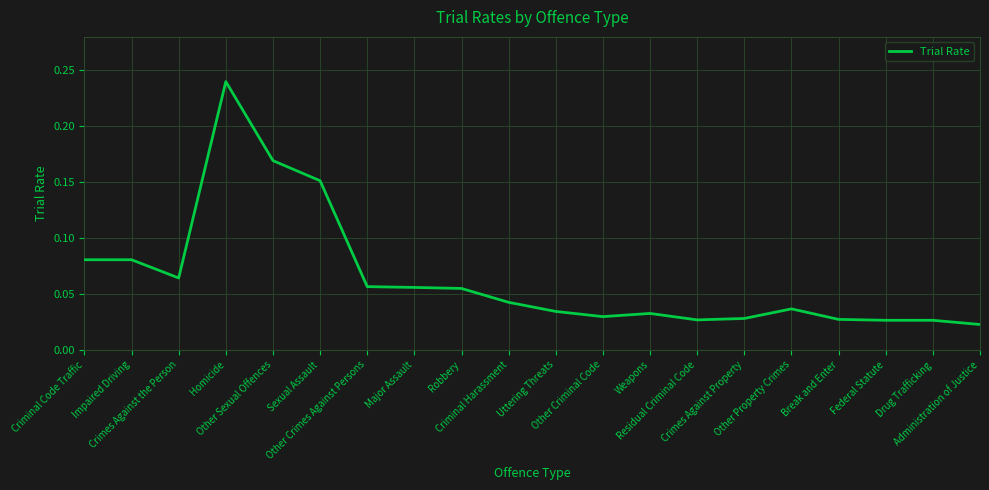

How many categories are shown in the chart?

20